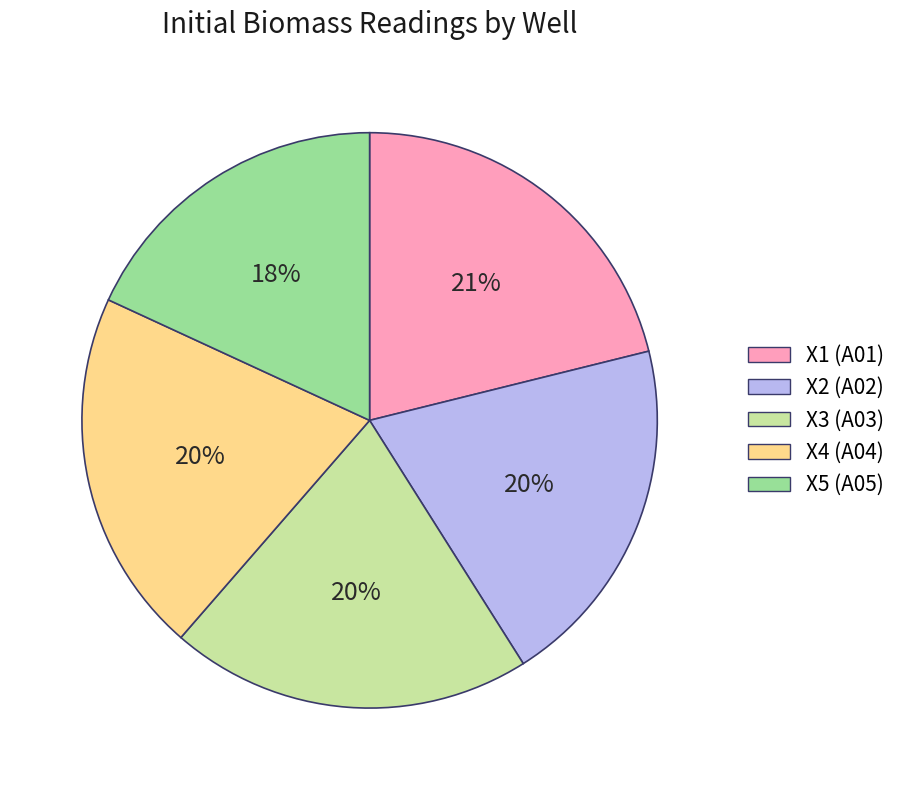

How many segments does this pie chart have?

5